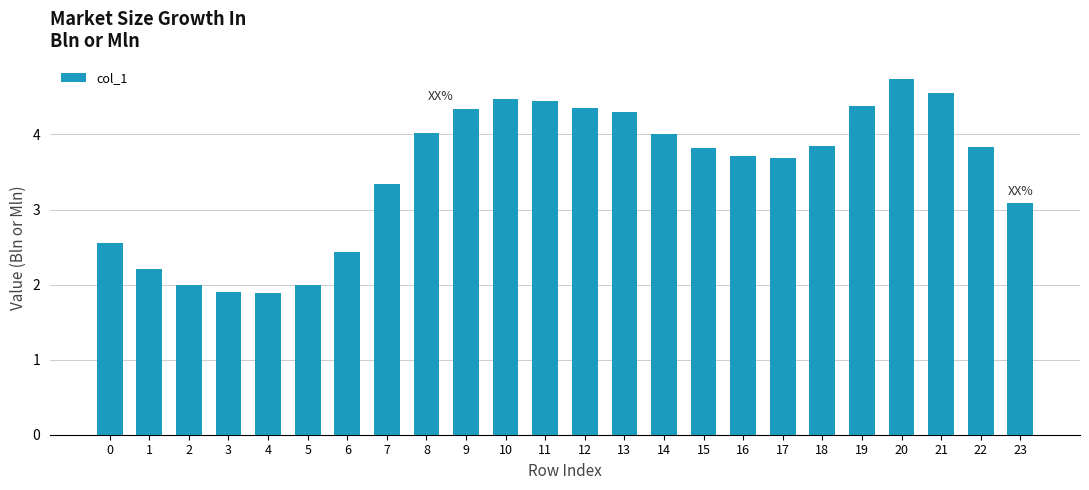

What is the difference between the second highest and minimum values?

2.7